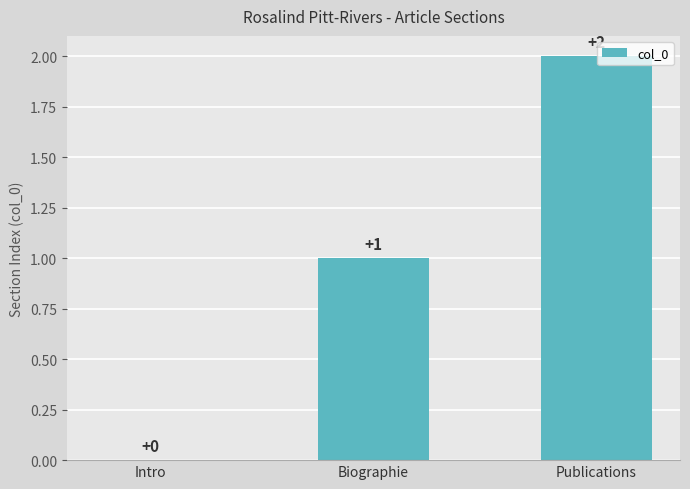

What is the average value?

1